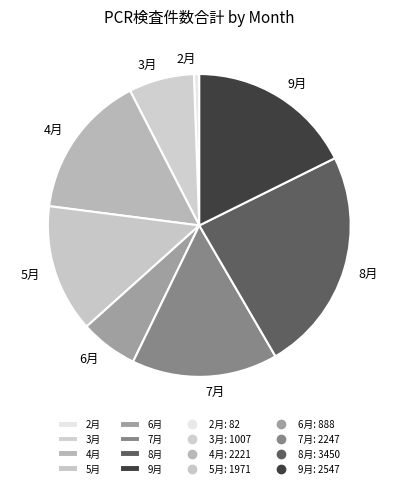

Combined, do 6月 and 4月 account for over 50%?

No